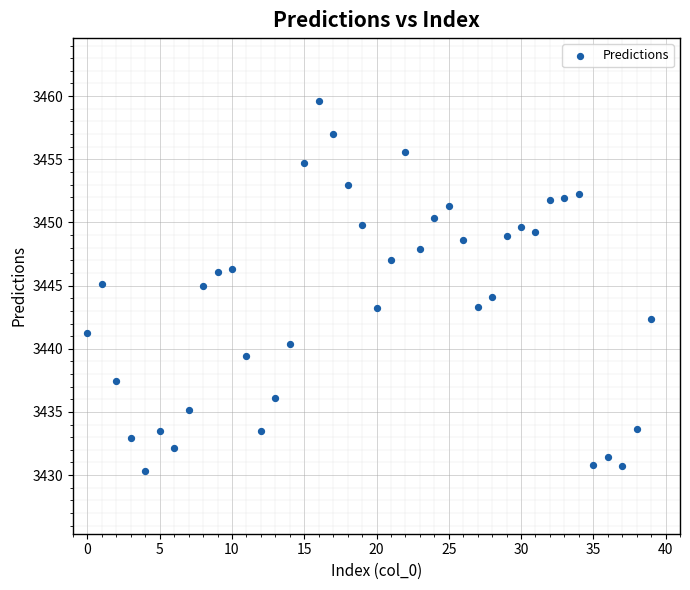

What is the range of Y values (max minus min)?

29.2